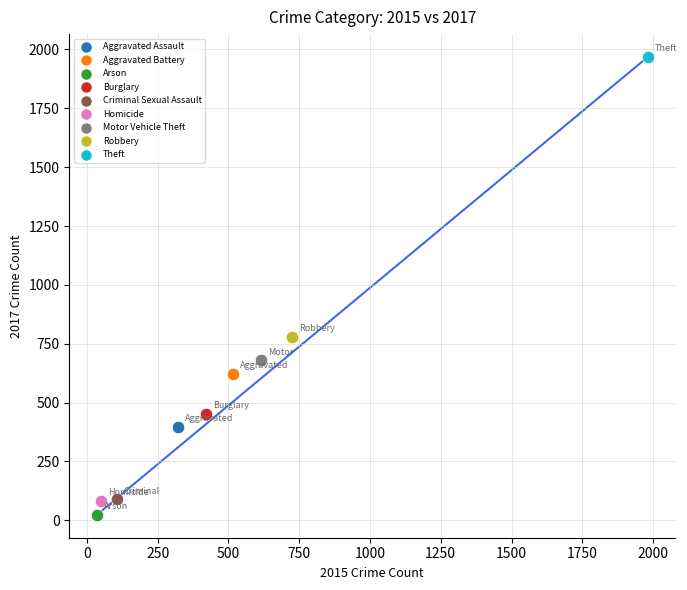

Which series reaches the minimum Y coordinate?

Arson